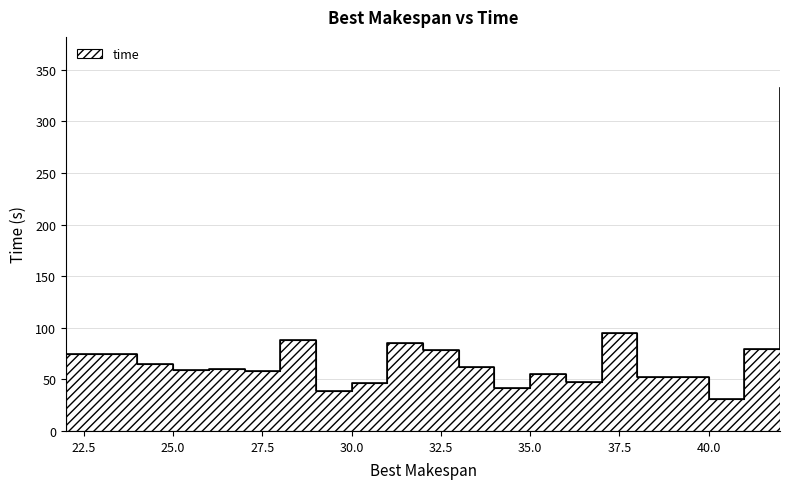

What is the value of the 4th point from the left?

60